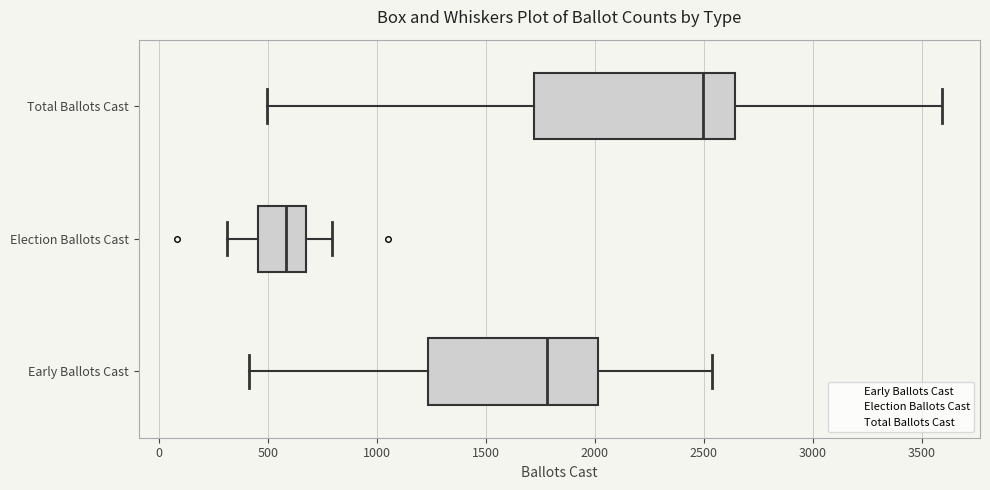

Where is the right edge of the box for Election Ballots Cast on the x-axis? The values are not printed on the chart, so give them approximately, as read against the axis.

650